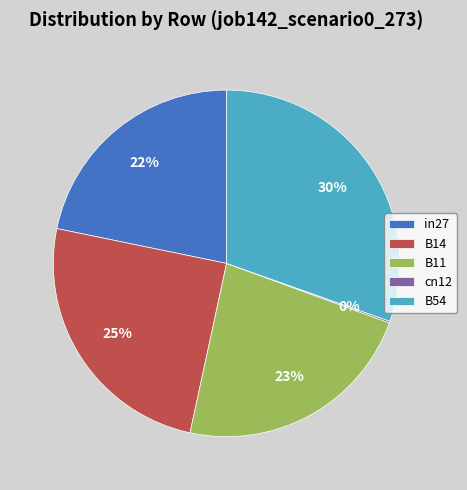

To the nearest percent, what is the difference between the largest and smallest slice percentages?

30%